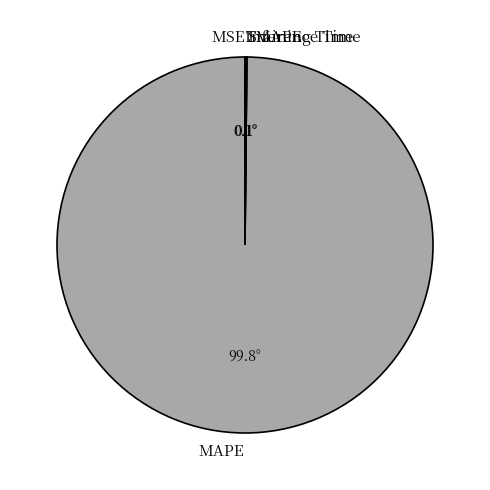

Which category has the biggest portion of the pie?

MAPE